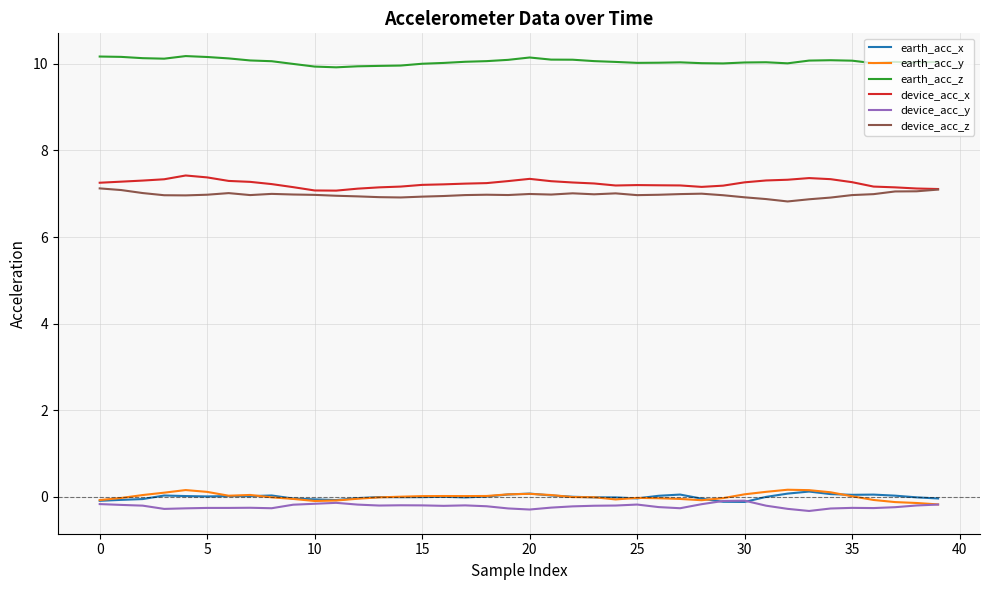

Which series has the largest total across all categories?

earth_acc_z